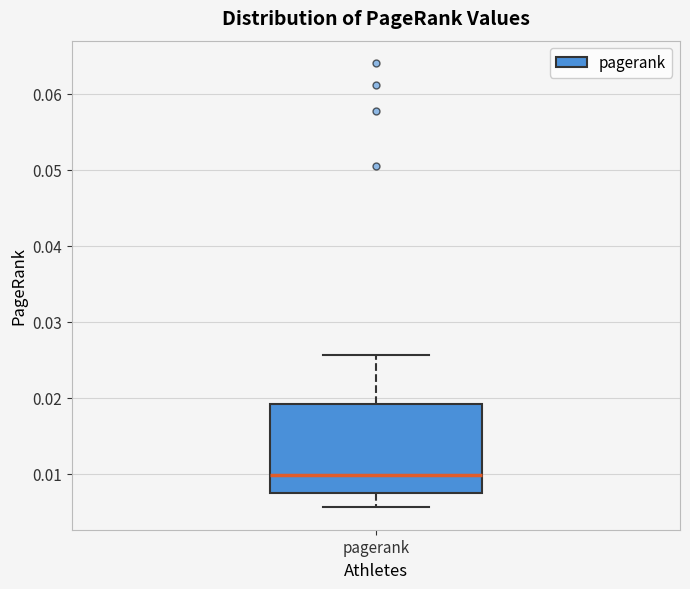

Where is the upper edge of the box for pagerank on the y-axis? The values are not printed on the chart, so give them approximately, as read against the axis.

0.019